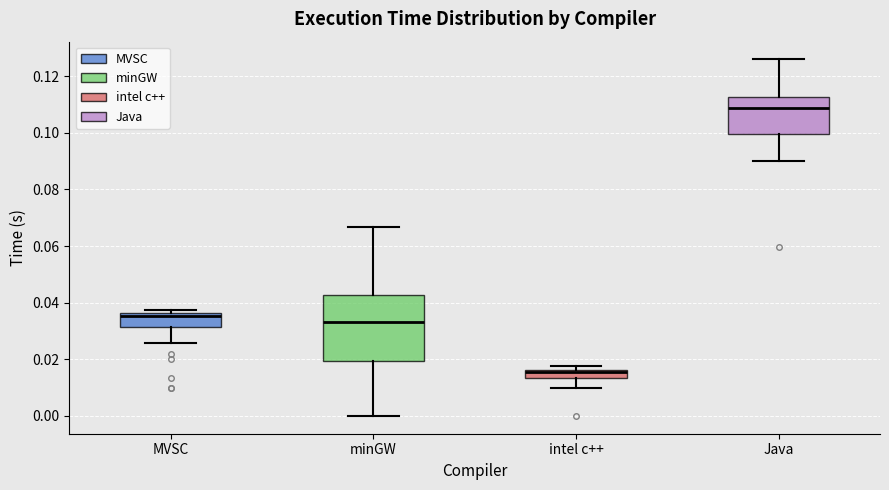

Which box's median line is the lowest?

intel c++